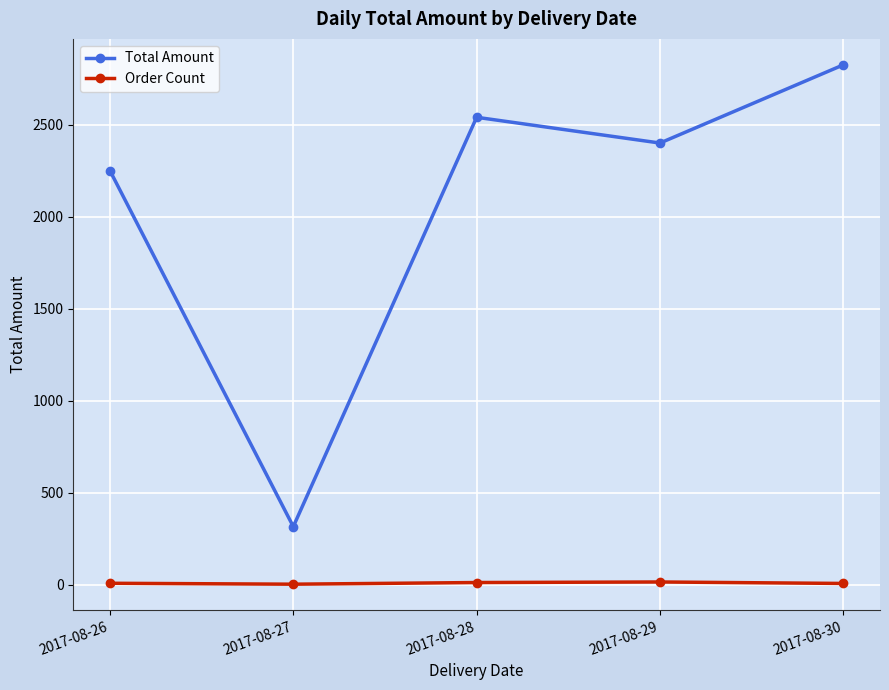

Which series has the widest spread of values?

Total Amount